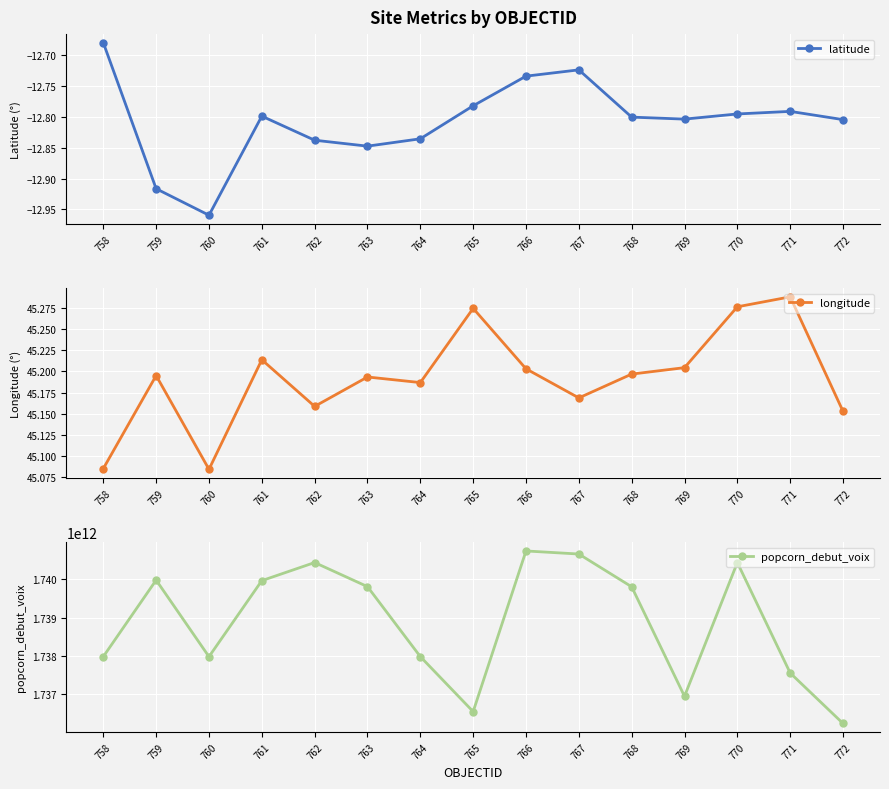

What is the minimum value for popcorn_debut_voix?

1736233440000.0